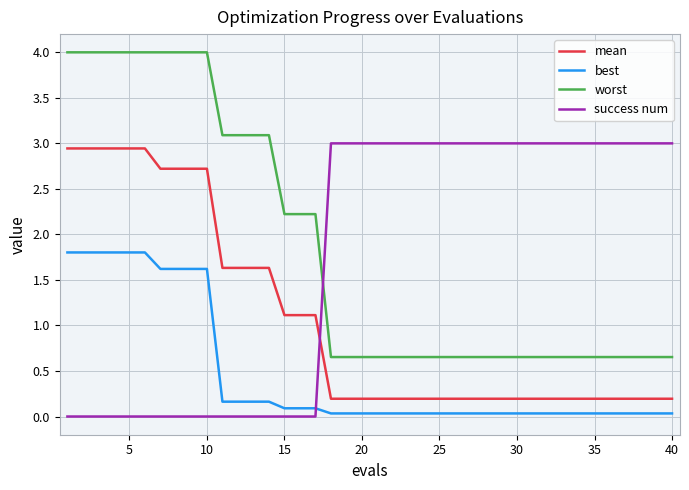

Which series has the widest spread of values?

worst